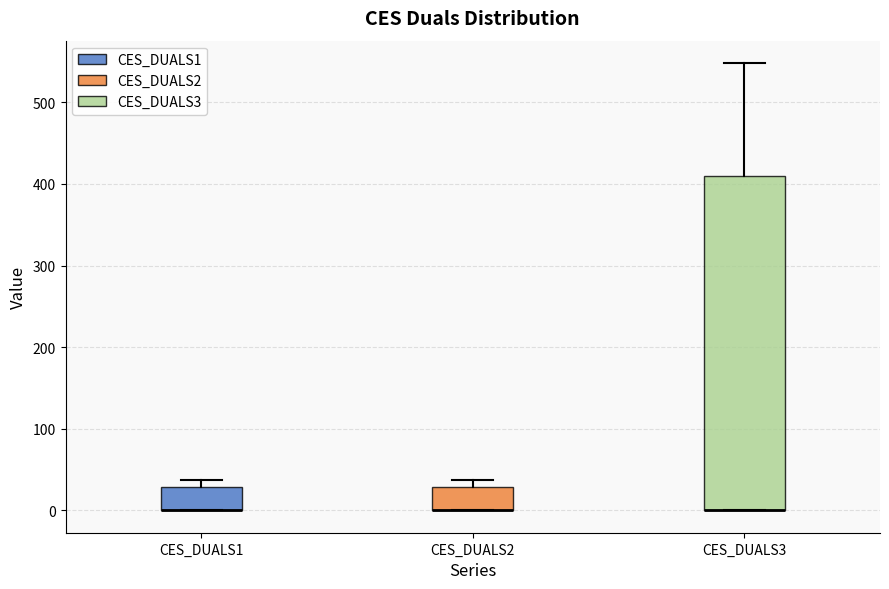

Reading left to right, transcribe this box plot: for each box, give where its median line is, the range the box spans, and where its two whiskers end, as read against the y-axis. The values are not printed on the chart, so give them approximately, as read against the axis.

CES_DUALS1: median 0 (drawn on the box's lower edge), box 0 to 30, whiskers 0 to 40
CES_DUALS2: median 0 (drawn on the box's lower edge), box 0 to 30, whiskers 0 to 40
CES_DUALS3: median 0 (drawn on the box's lower edge), box 0 to 410, whiskers 0 to 550